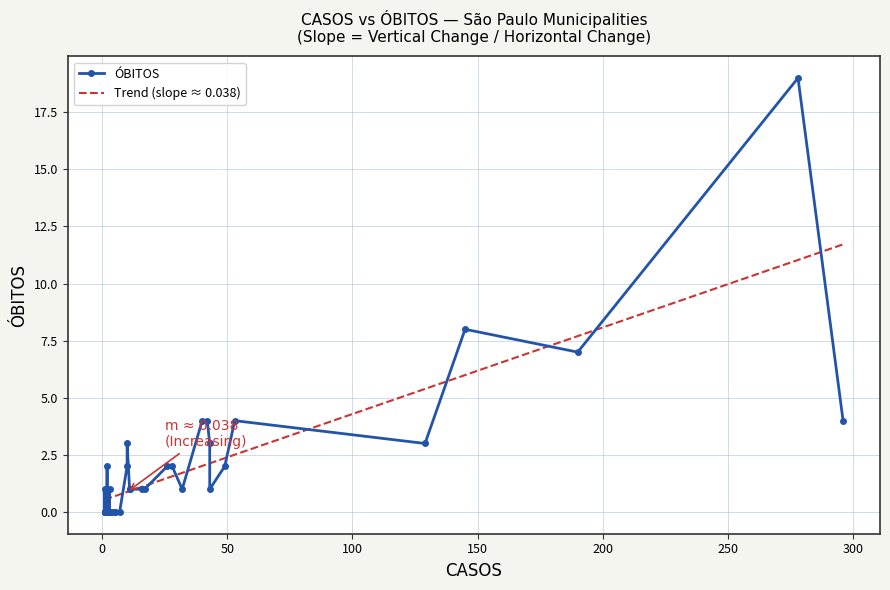

How many data points does each series have?

39